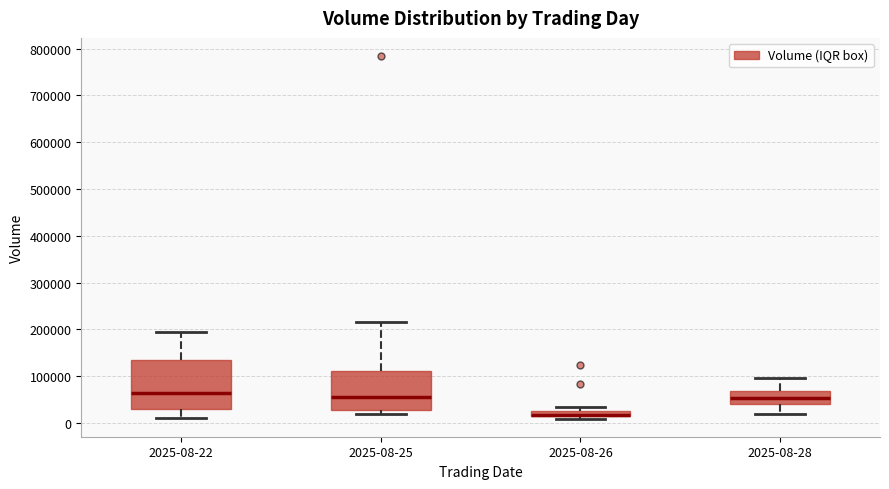

Where does the median line of the box for 2025-08-28 sit on the y-axis? The values are not printed on the chart, so give them approximately, as read against the axis.

50000